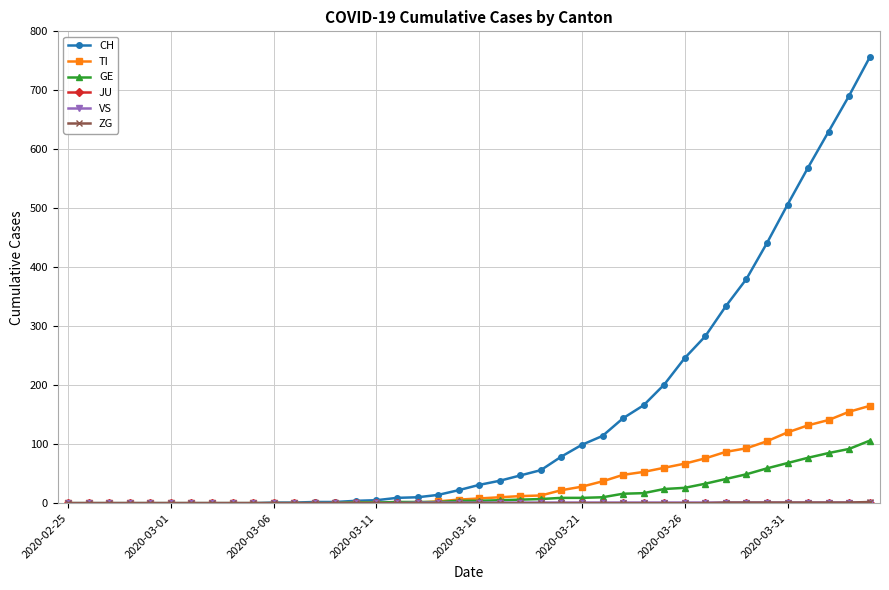

Which series has the largest range (max minus min)?

CH